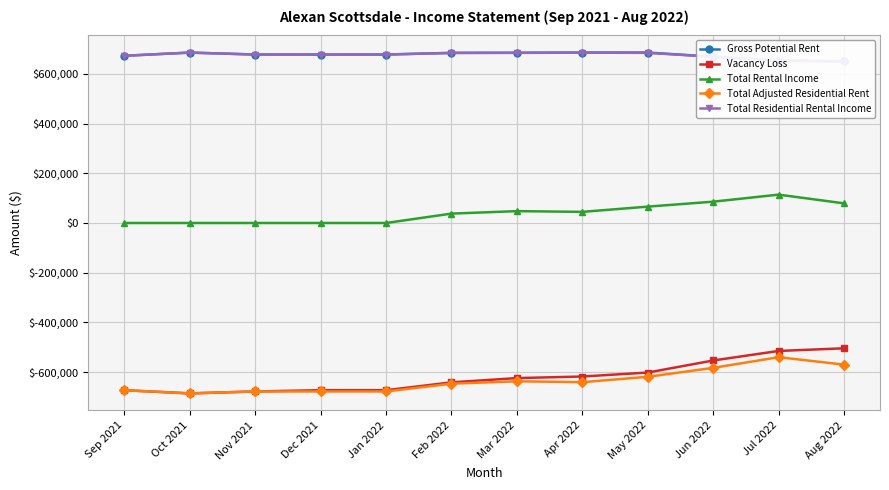

How many values in Total Rental Income are above zero?

7